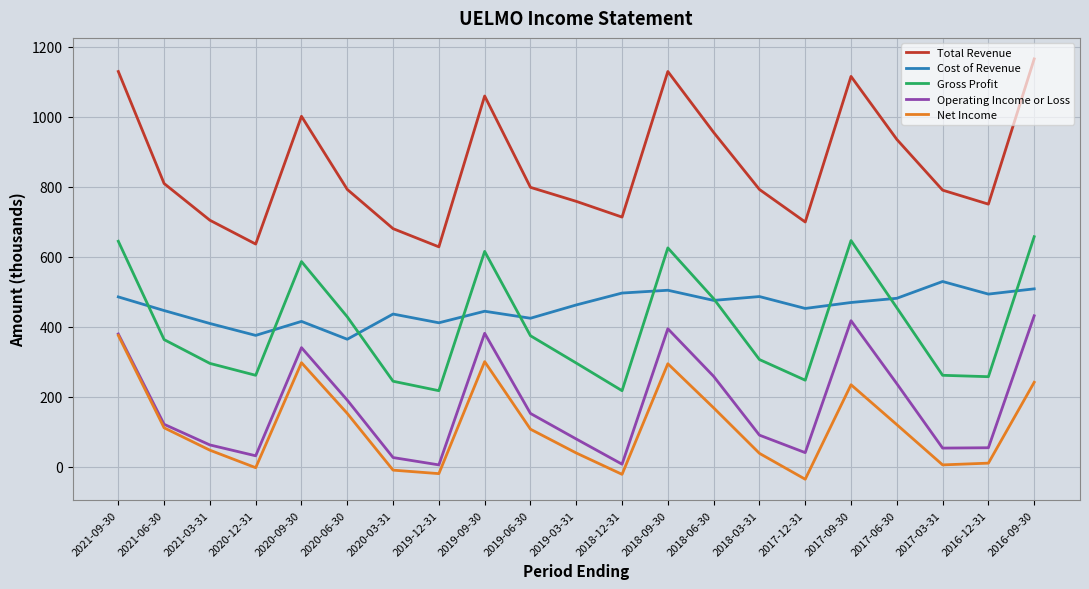

True or false: Cost of Revenue has more than 0 points higher than both neighbors.

True